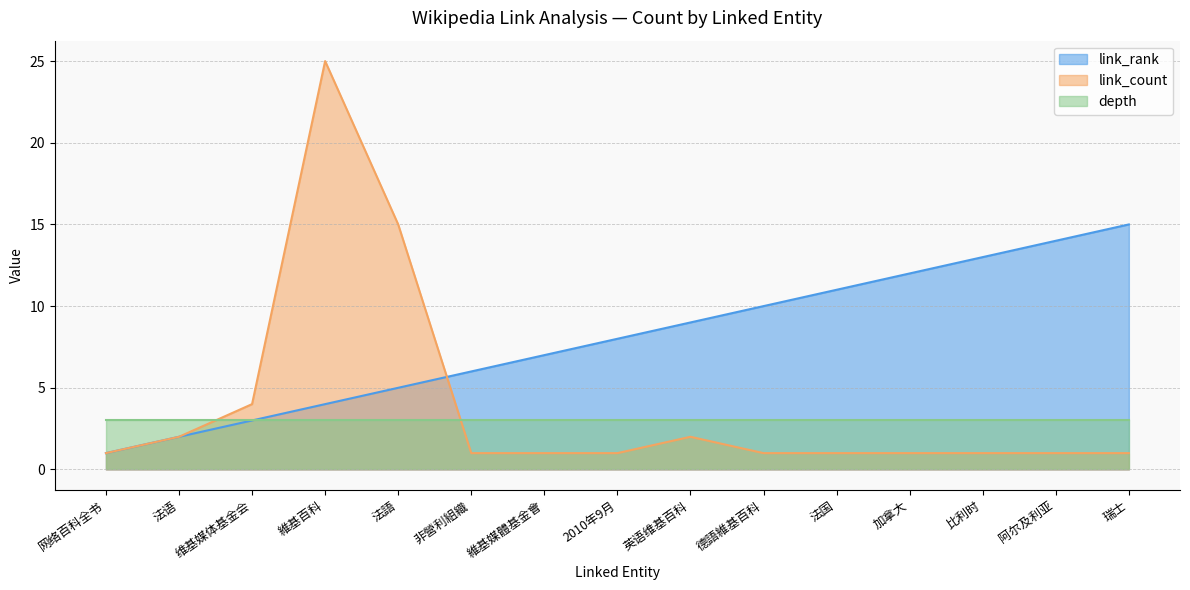

Is the value of link_count at 非營利組織 greater than the value of link_rank at 維基媒體基金會?

No